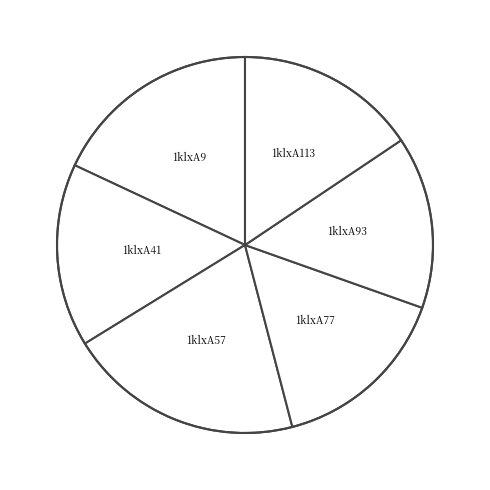

Does any single category account for the majority?

No